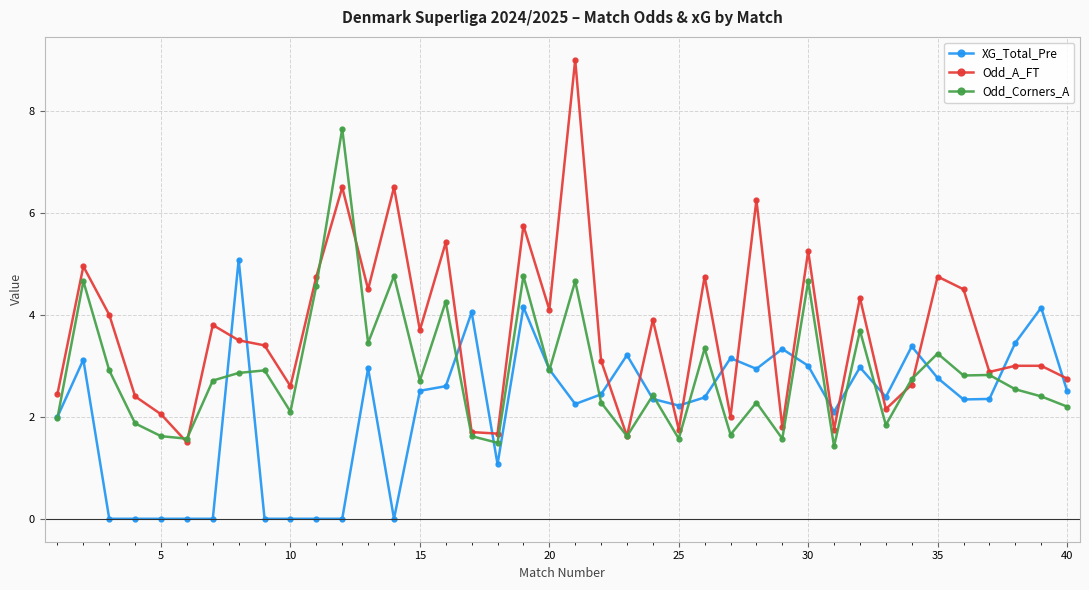

What is the sum of all Odd_A_FT values?

146.4